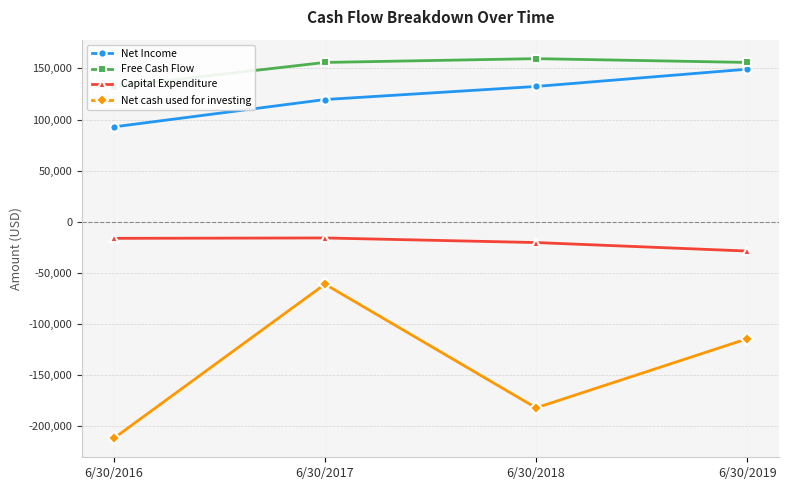

True or false: Net Income has a value of 92850 at 6/30/2016.

True